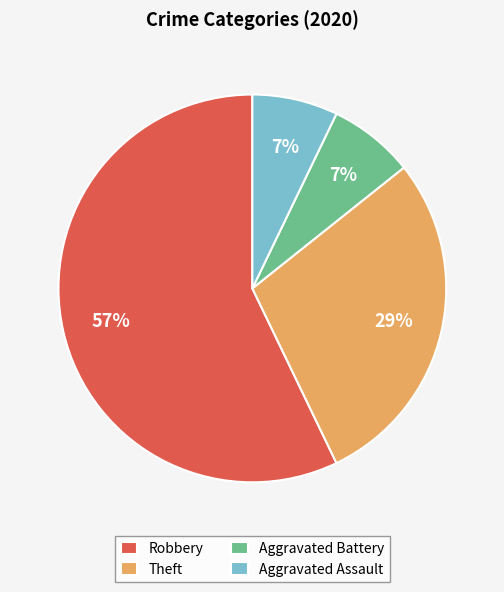

Is there any slice that represents more than half of the pie?

Yes